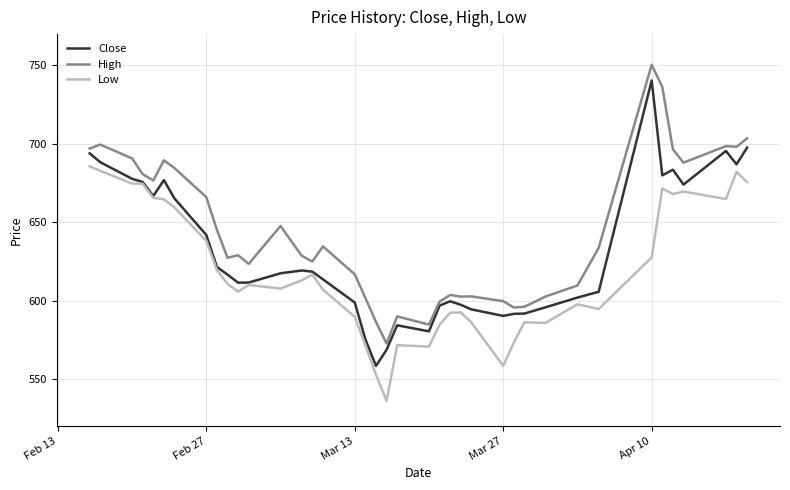

List the series in order of their peak value, lowest first.

Low, Close, High